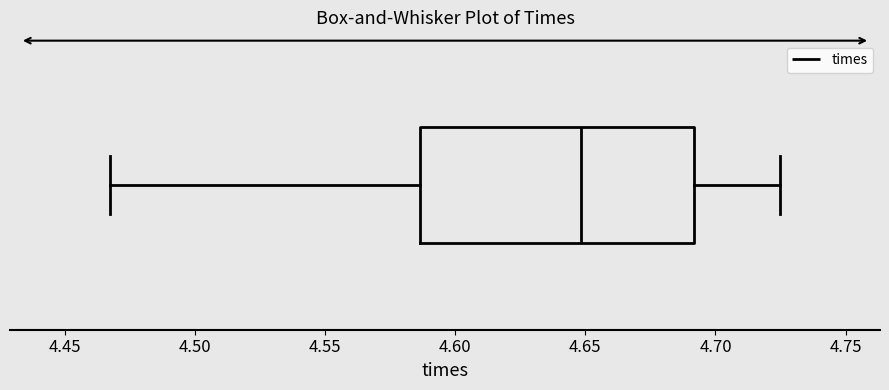

Transcribe this box plot: give where the median line is, the range the box spans, and where the two whiskers end, as read against the x-axis. The values are not printed on the chart, so give them approximately, as read against the axis.

median 4.650, box 4.585 to 4.690, whiskers 4.470 to 4.725